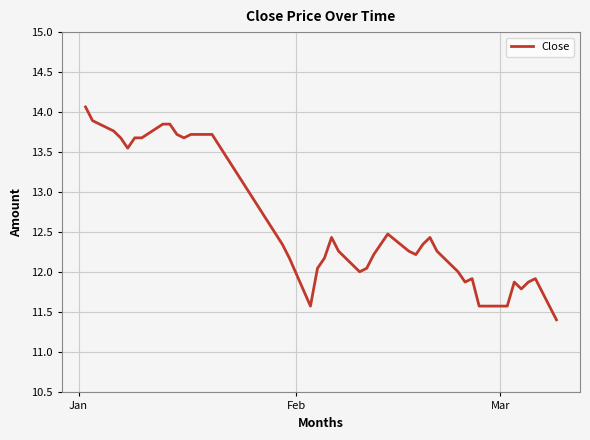

What is the difference between the maximum and minimum values?

2.7